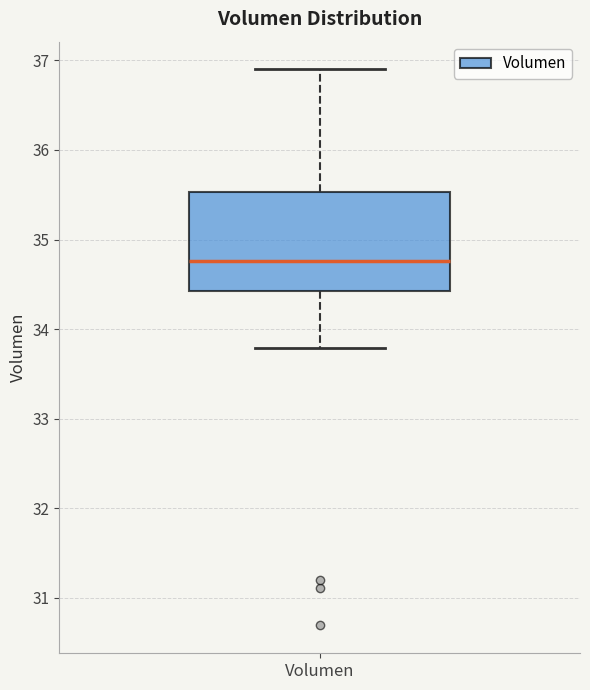

Transcribe this box plot: give where the median line is, the range the box spans, and where the two whiskers end, as read against the y-axis. The values are not printed on the chart, so give them approximately, as read against the axis.

median 34.8, box 34.4 to 35.5, whiskers 33.8 to 36.9